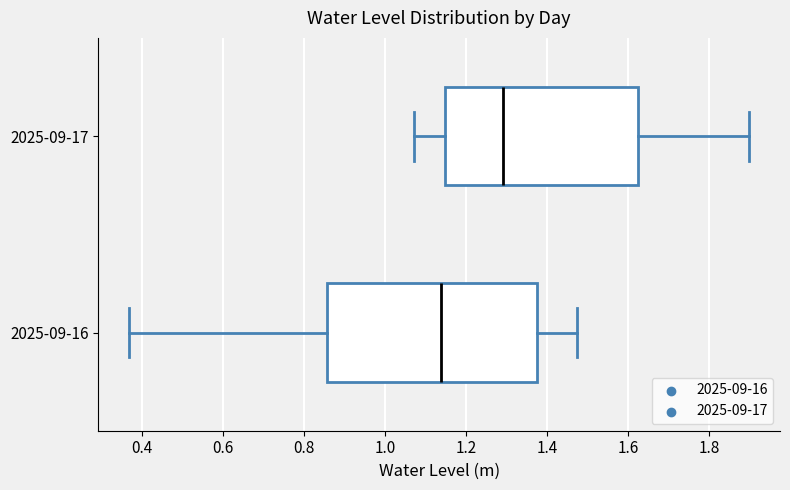

Reading bottom to top, transcribe this box plot: for each box, give where its median line is, the range the box spans, and where its two whiskers end, as read against the x-axis. The values are not printed on the chart, so give them approximately, as read against the axis.

2025-09-16: median 1.14, box 0.86 to 1.38, whiskers 0.36 to 1.48
2025-09-17: median 1.30, box 1.14 to 1.62, whiskers 1.08 to 1.90